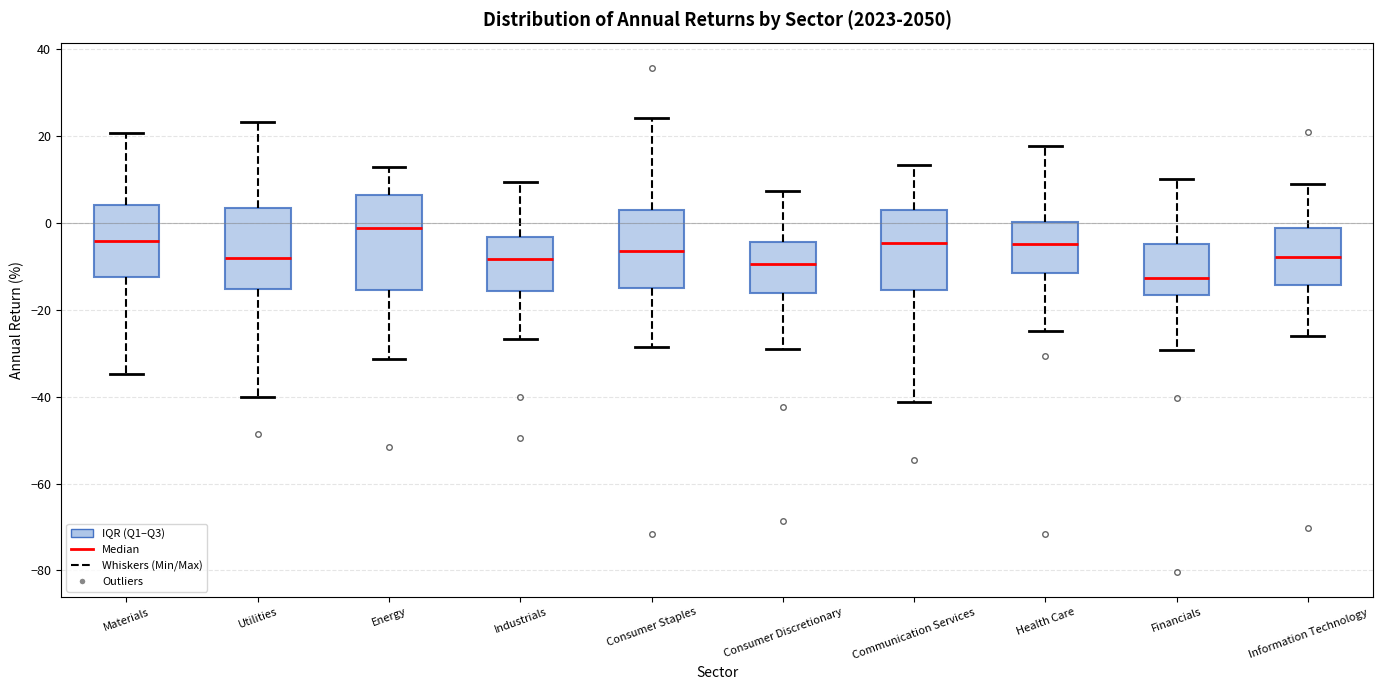

Which box is the tallest, from its lower edge to its upper edge?

Energy